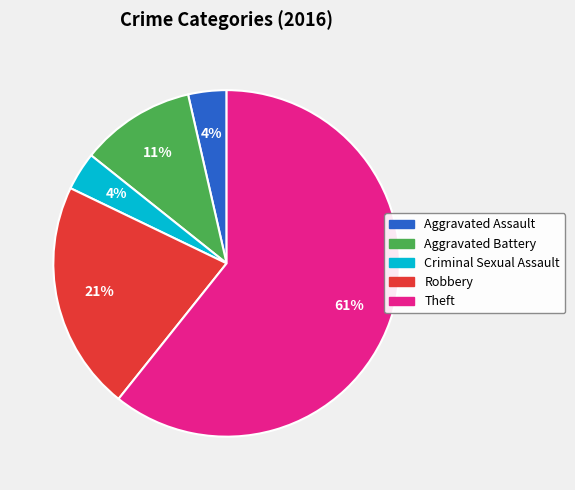

To the nearest percent, what is the combined percentage of Criminal Sexual Assault and Robbery?

25%